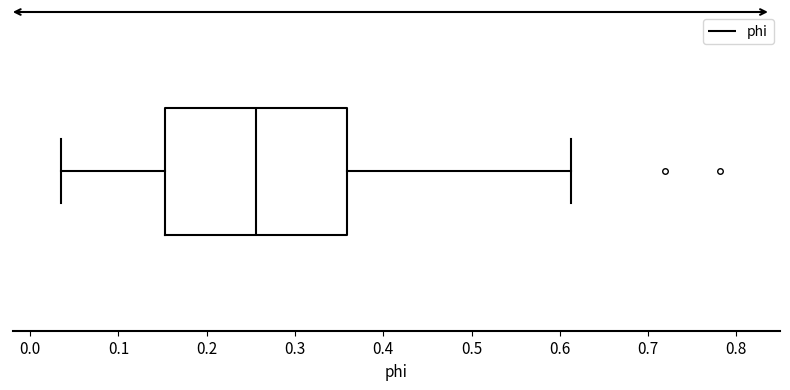

Read this box plot against the x-axis: the position of the median line, the range covered by the box, and the ends of both whiskers. The values are not printed on the chart, so give them approximately, as read against the axis.

median 0.26, box 0.15 to 0.36, whiskers 0.03 to 0.61